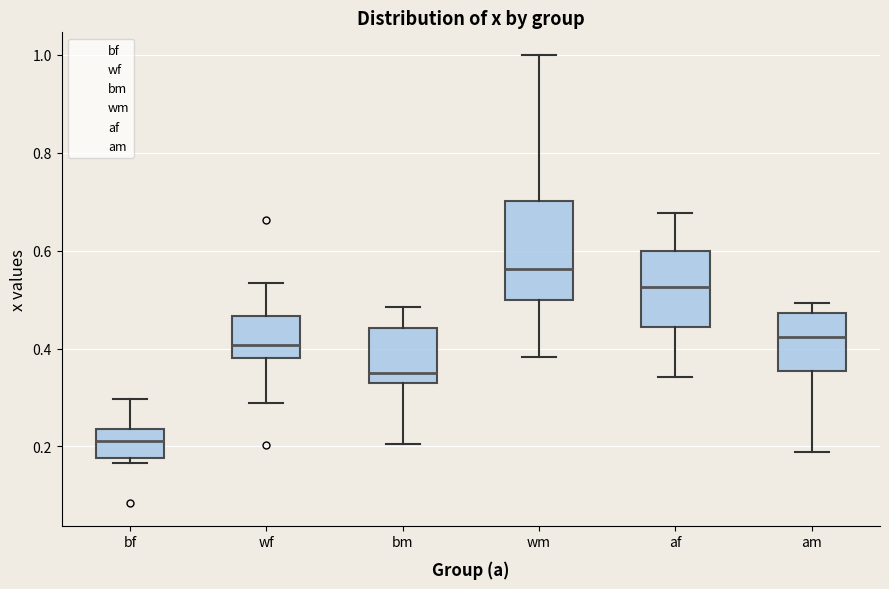

Reading left to right, transcribe this box plot: for each box, give where its median line is, the range the box spans, and where its two whiskers end, as read against the y-axis. The values are not printed on the chart, so give them approximately, as read against the axis.

bf: median 0.22, box 0.18 to 0.24, whiskers 0.16 to 0.30
wf: median 0.40, box 0.38 to 0.46, whiskers 0.28 to 0.54
bm: median 0.34, box 0.32 to 0.44, whiskers 0.20 to 0.48
wm: median 0.56, box 0.50 to 0.70, whiskers 0.38 to 1.00
af: median 0.52, box 0.44 to 0.60, whiskers 0.34 to 0.68
am: median 0.42, box 0.36 to 0.48, whiskers 0.18 to 0.50